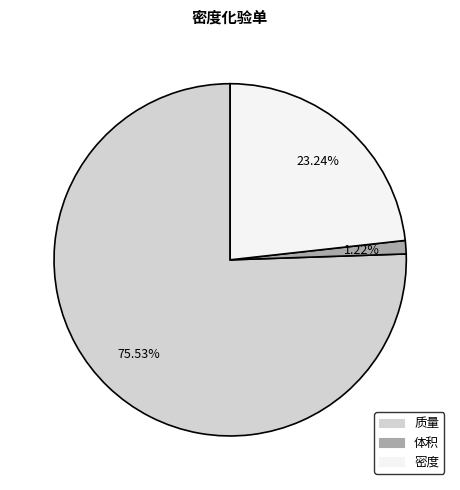

What portion of the pie excludes 体积?

98.8%